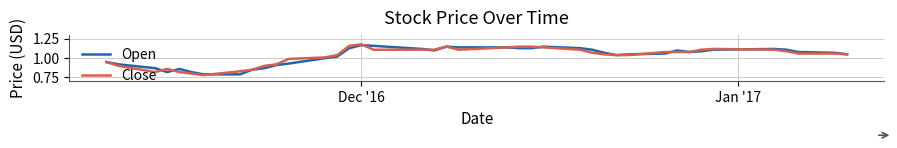

Does the chart have visible grid lines?

Yes